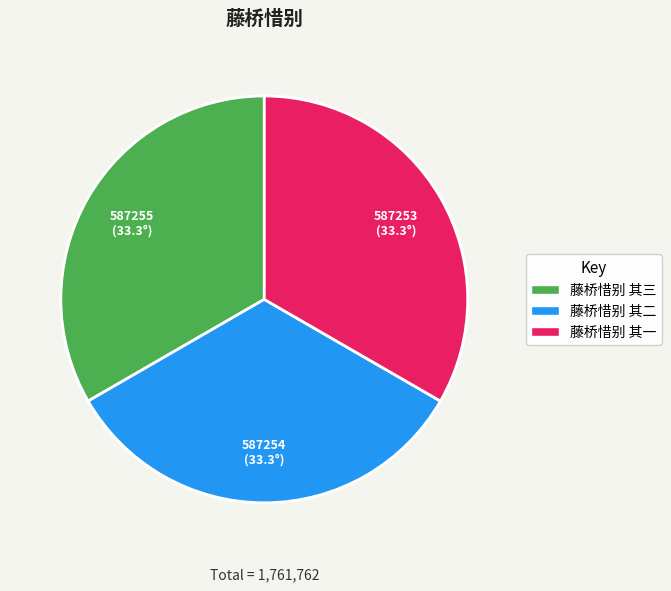

Is 藤桥惜别 其三 the majority of the pie?

No